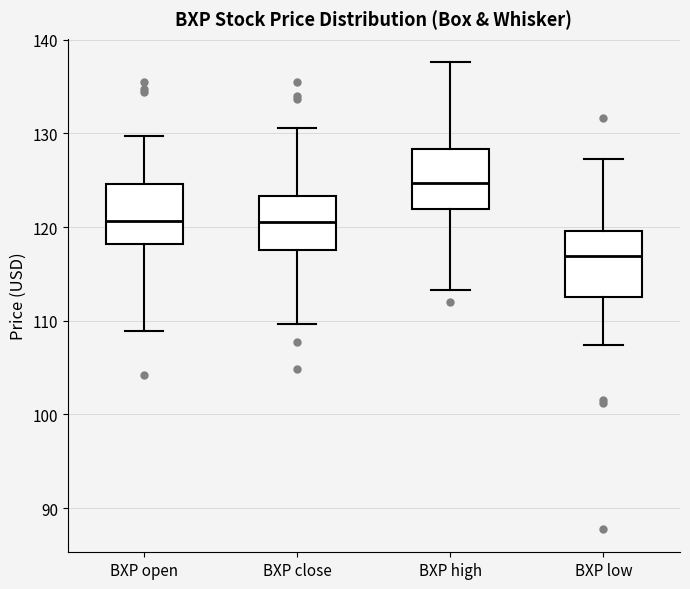

Reading left to right, read every box against the y-axis: the position of its median line, the range the box covers, and the ends of its whiskers. The values are not printed on the chart, so give them approximately, as read against the axis.

BXP open: median 121, box 118 to 125, whiskers 109 to 130
BXP close: median 121, box 118 to 123, whiskers 110 to 131
BXP high: median 125, box 122 to 128, whiskers 113 to 138
BXP low: median 117, box 113 to 120, whiskers 107 to 127